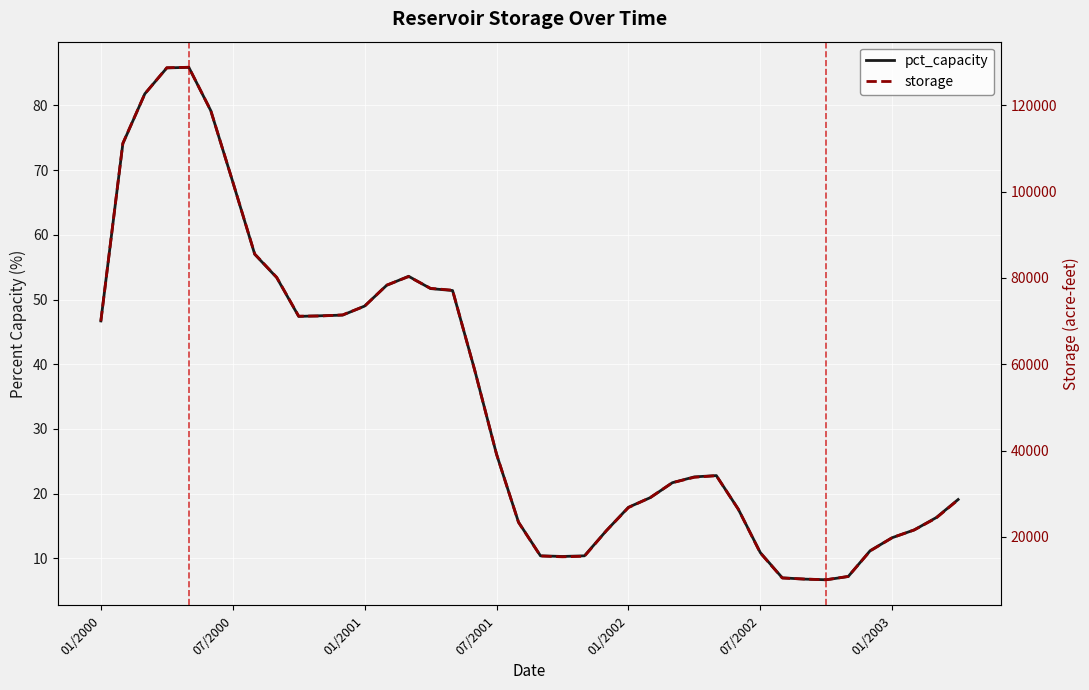

Does the chart display data point markers on the line(s)?

No